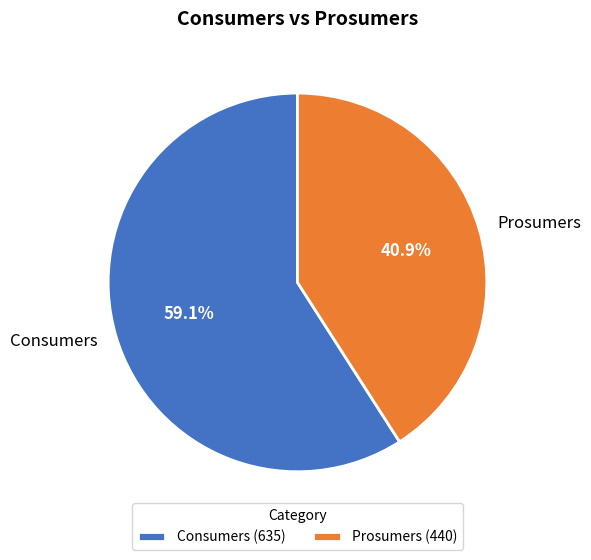

Which slice is the largest?

Consumers